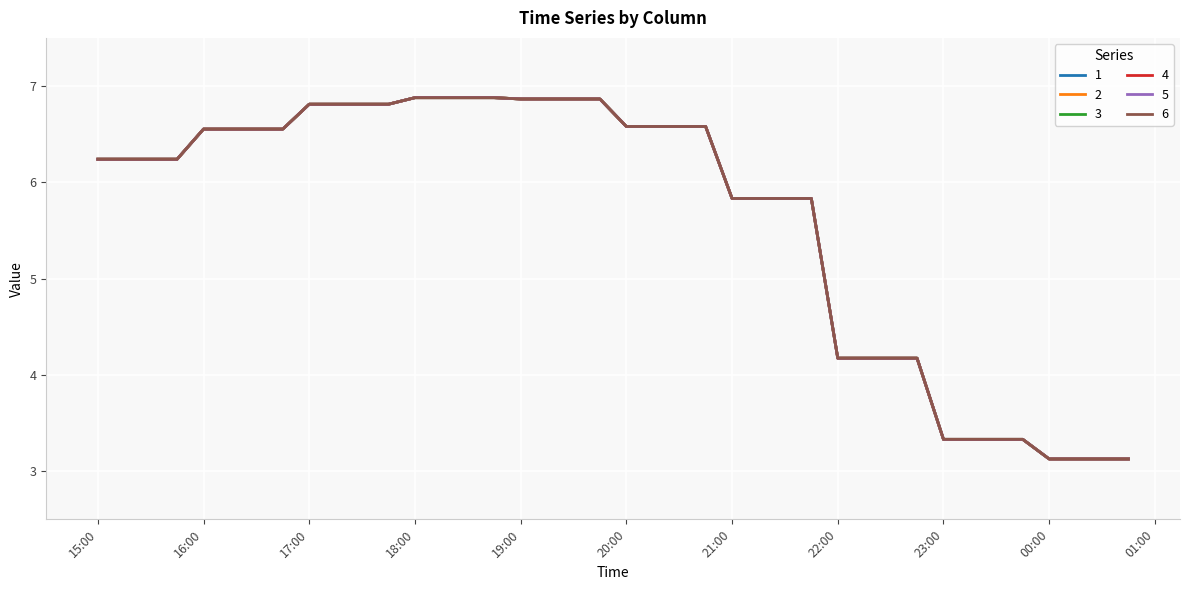

Rank the categories by 4 value from highest to lowest.

2019-03-13 18:15, 2019-03-13 18:30, 2019-03-13 18:00, 2019-03-13 18:45, 2019-03-13 19:00, 2019-03-13 19:15, 2019-03-13 19:30, 2019-03-13 19:45, 2019-03-13 17:00, 2019-03-13 17:15, 2019-03-13 17:30, 2019-03-13 17:45, 2019-03-13 20:00, 2019-03-13 20:15, 2019-03-13 20:30, 2019-03-13 20:45, 2019-03-13 16:00, 2019-03-13 16:15, 2019-03-13 16:30, 2019-03-13 16:45, 2019-03-13 15:00, 2019-03-13 15:15, 2019-03-13 15:30, 2019-03-13 15:45, 2019-03-13 21:15, 2019-03-13 21:00, 2019-03-13 21:30, 2019-03-13 21:45, 2019-03-13 22:00, 2019-03-13 22:15, 2019-03-13 22:30, 2019-03-13 22:45, 2019-03-13 23:15, 2019-03-13 23:30, 2019-03-13 23:00, 2019-03-13 23:45, 2019-03-14 00:45, 2019-03-14 00:00, 2019-03-14 00:15, 2019-03-14 00:30